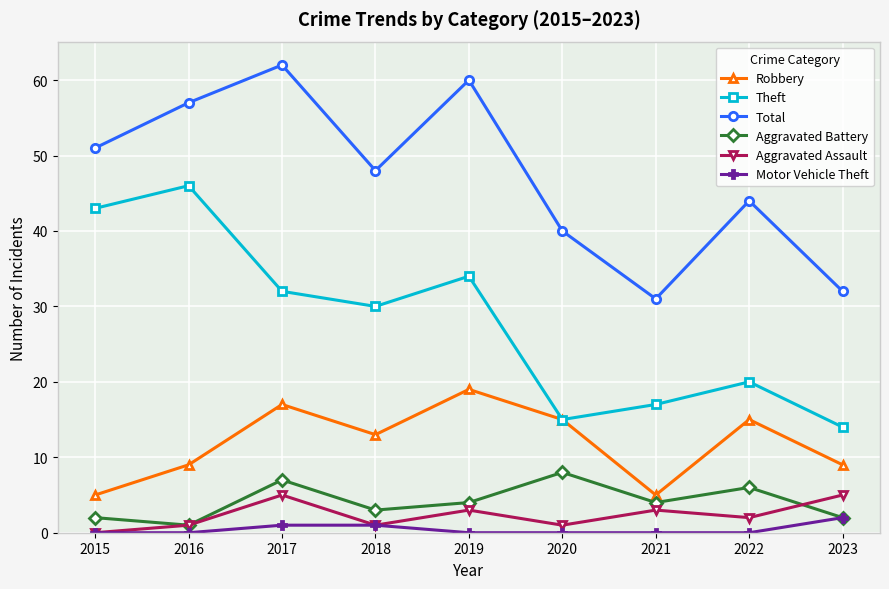

True or false: Total and Aggravated Assault cross at least once.

False